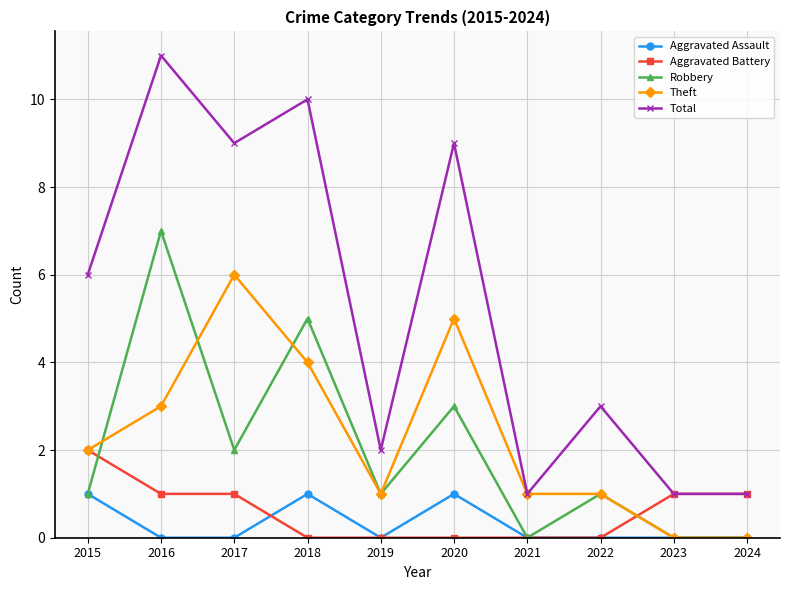

How many lines are shown in the chart?

5